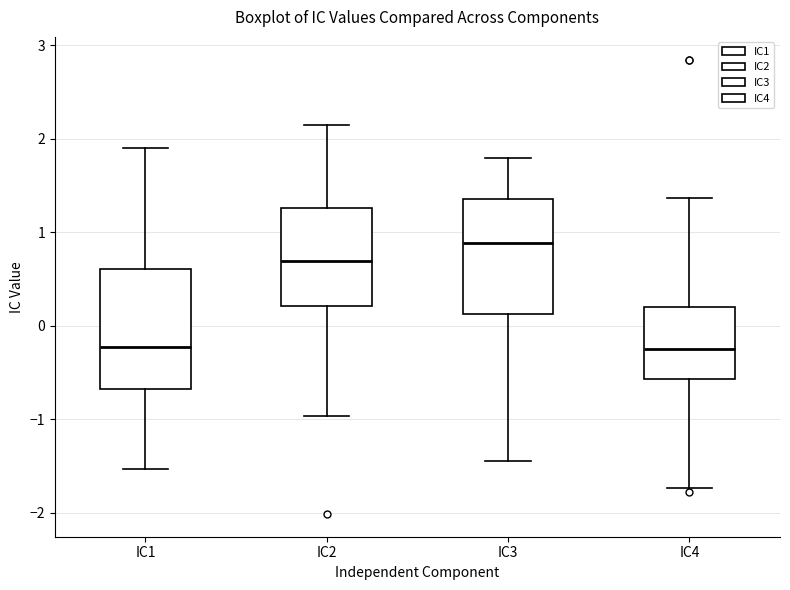

Where does the upper whisker of the box for IC1 end on the y-axis? The values are not printed on the chart, so give them approximately, as read against the axis.

1.9